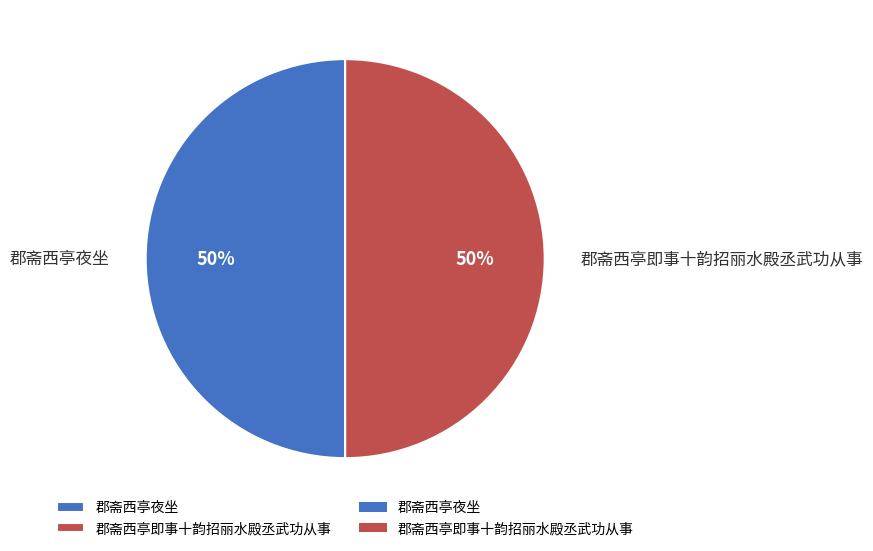

What is the ratio of the value at 郡斋西亭即事十韵招丽水殿丞武功从事 to the value at 郡斋西亭夜坐?

1.0